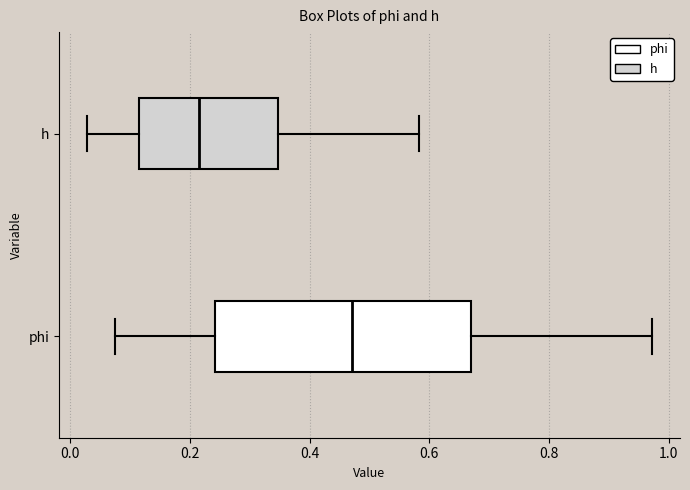

Reading bottom to top, read every box against the x-axis: the position of its median line, the range the box covers, and the ends of its whiskers. The values are not printed on the chart, so give them approximately, as read against the axis.

phi: median 0.48, box 0.24 to 0.66, whiskers 0.08 to 0.98
h: median 0.22, box 0.12 to 0.34, whiskers 0.02 to 0.58